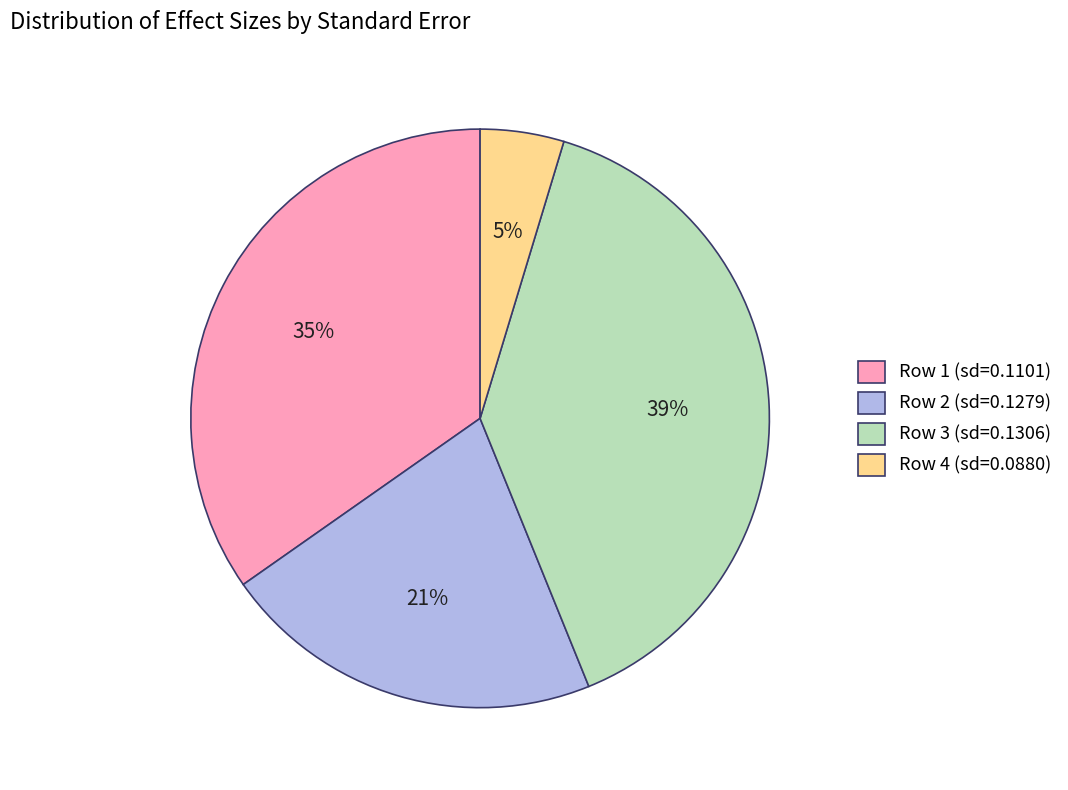

What is the smallest slice in the pie chart?

Row 4 (sd=0.0880)